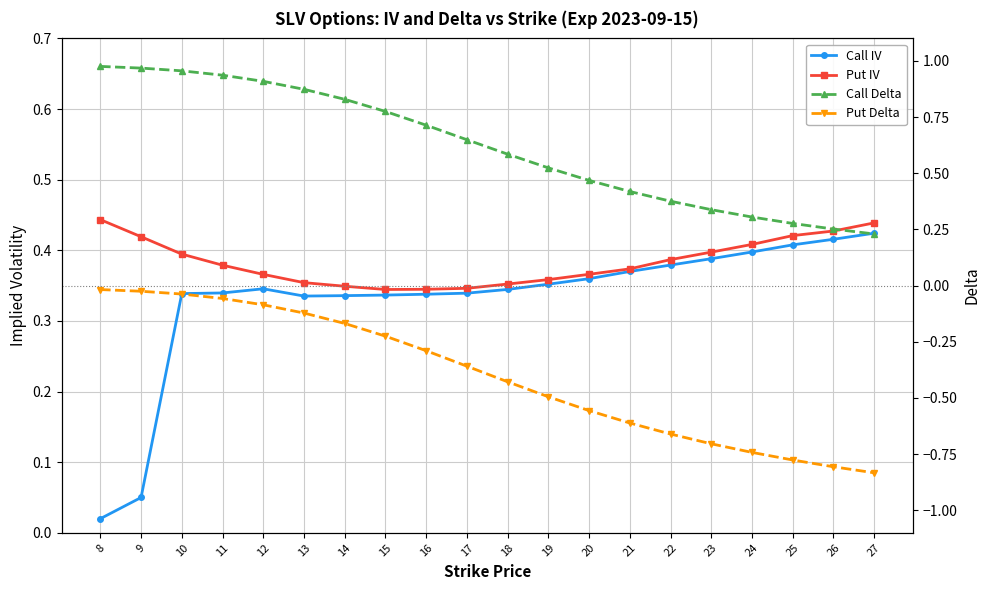

At which label is Put IV closest to 0?

15